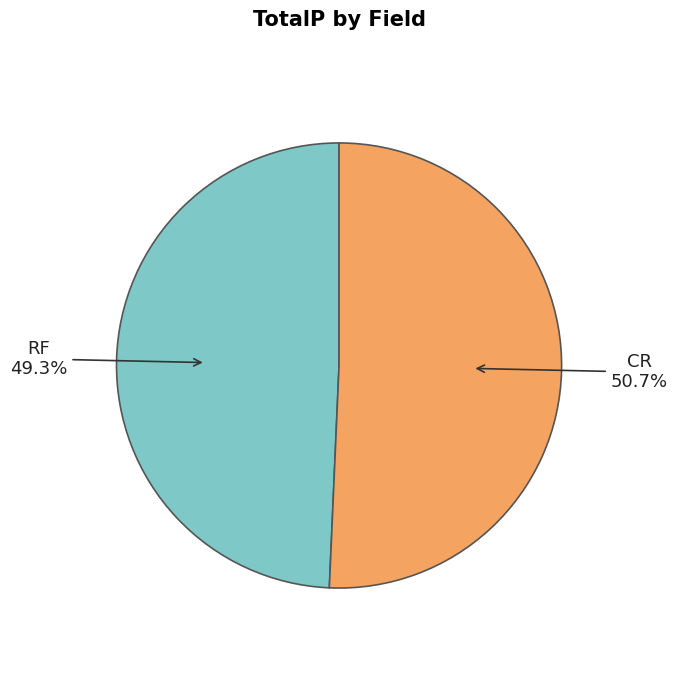

Between RF and CR, which is larger?

CR